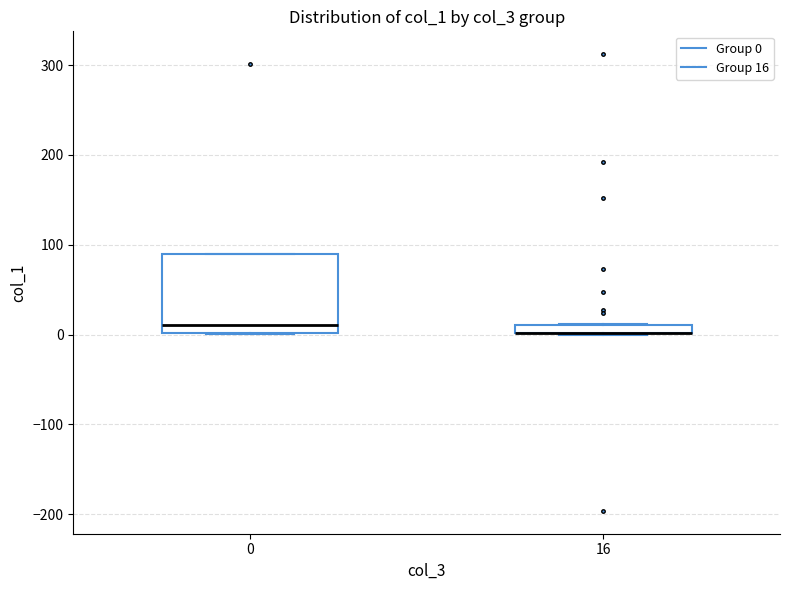

Comparing the boxes themselves (not the whiskers), which one is the tallest?

0